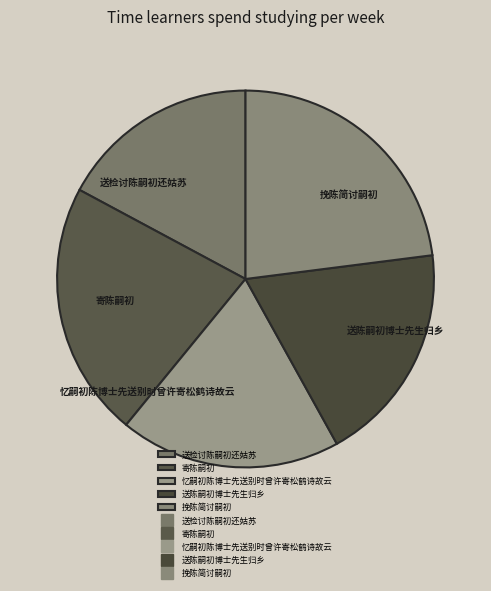

True or false: 送陈嗣初博士先生归乡 accounts for 19% of the total.

True